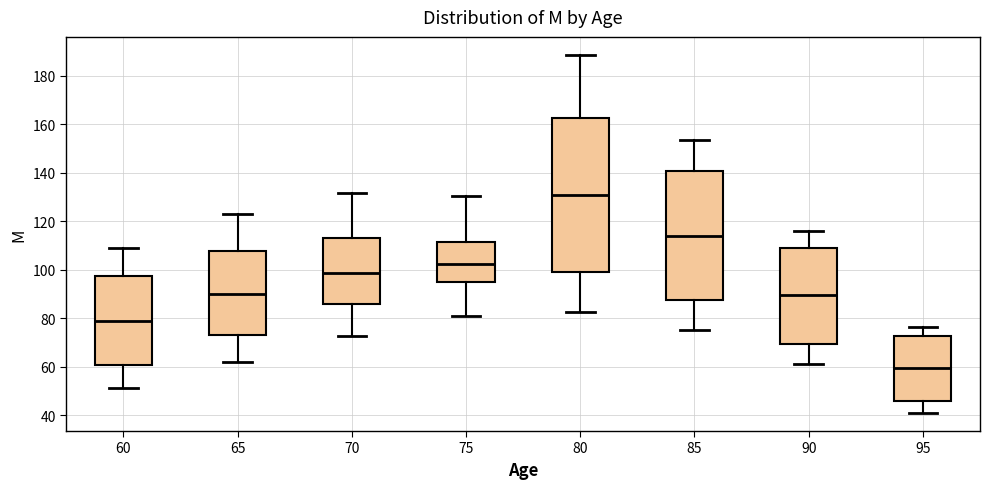

Which box is the tallest, from its lower edge to its upper edge?

80